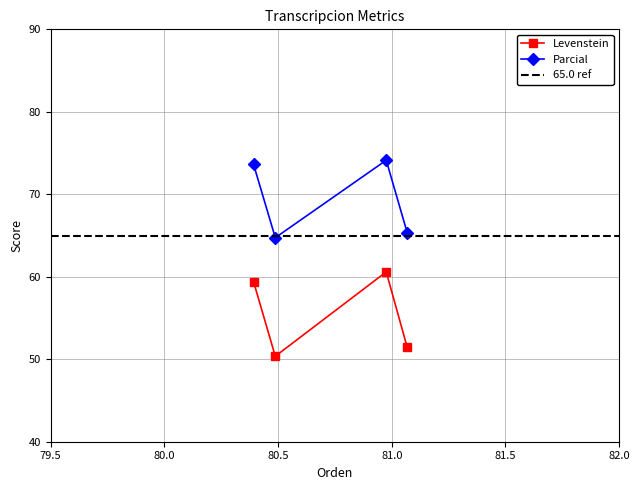

What is the minimum value for Levenstein?

50.4